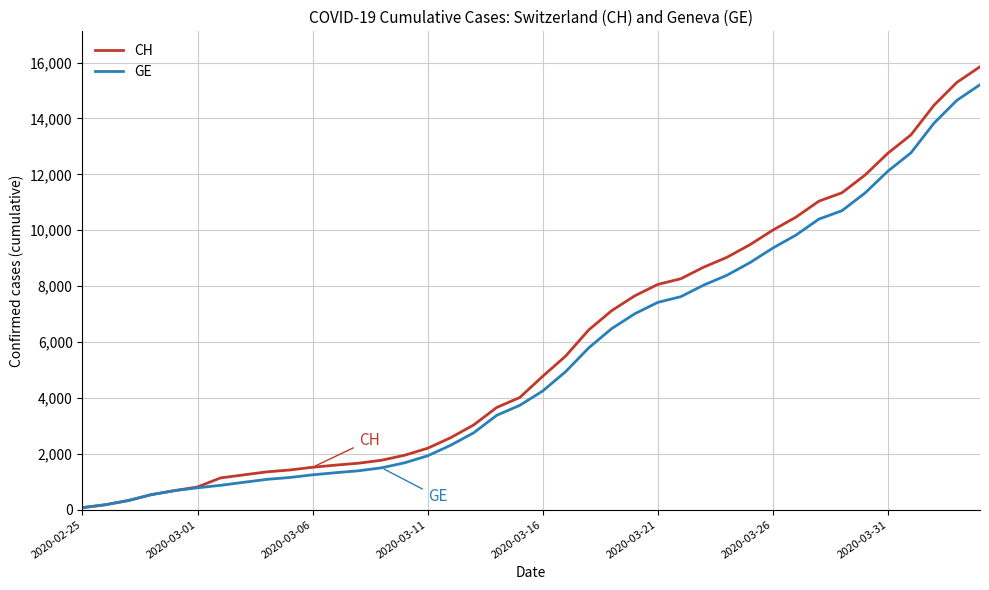

What is the maximum value shown in the chart?

15850